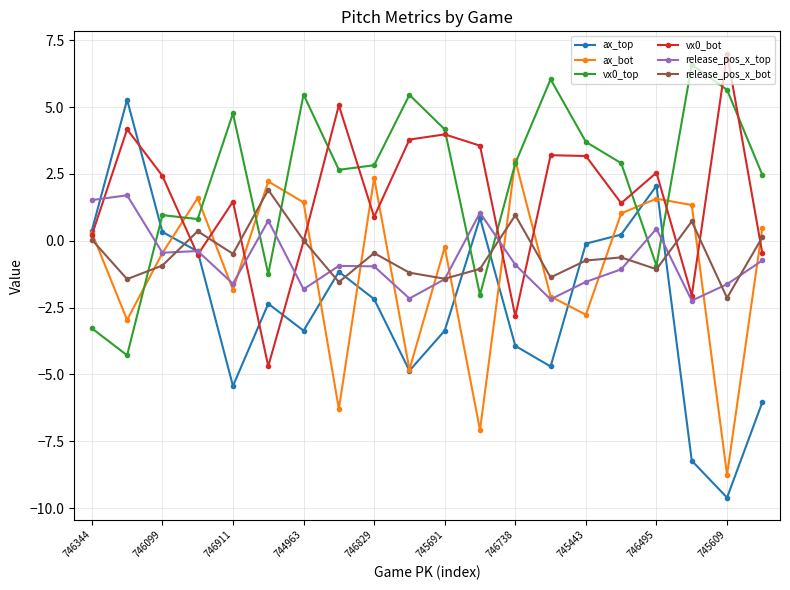

What is the value of the ax_bot point at the 2nd from the left?

-3.0